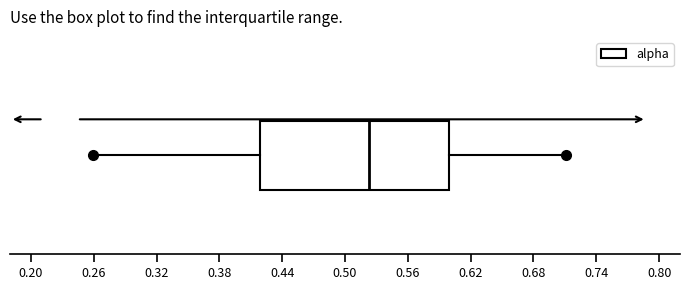

Transcribe this box plot: give where the median line is, the range the box spans, and where the two whiskers end, as read against the x-axis. The values are not printed on the chart, so give them approximately, as read against the axis.

median 0.52, box 0.42 to 0.60, whiskers 0.26 to 0.71